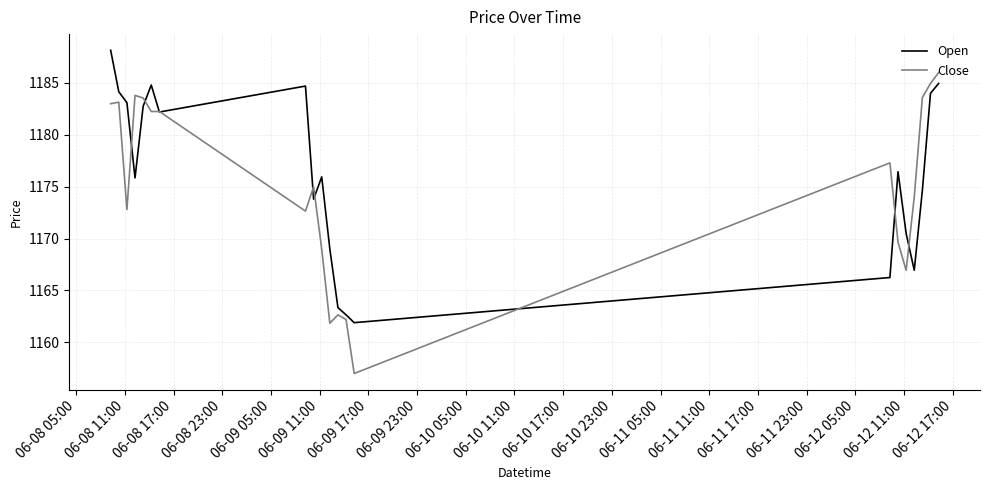

Rank the series by their average value, from lowest to highest.

Close, Open